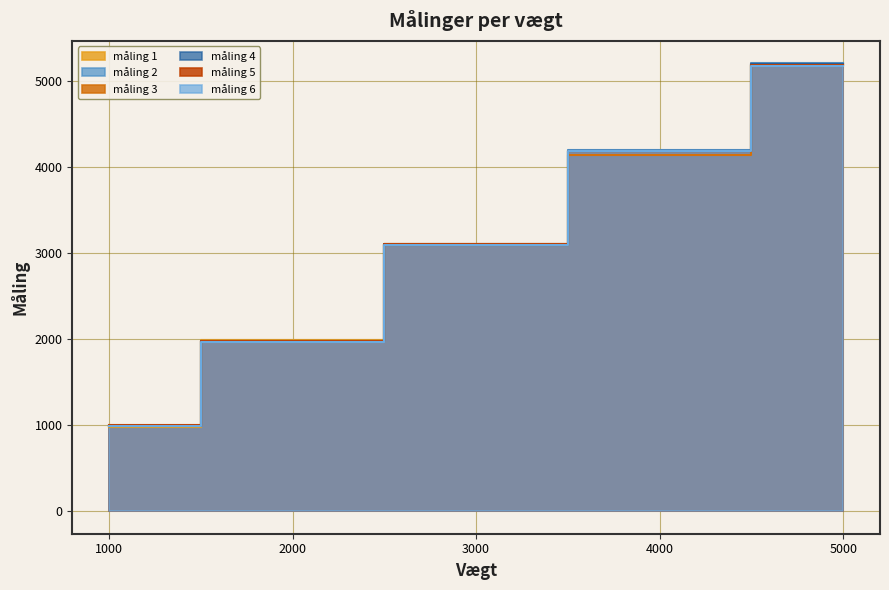

What is the average value of the måling 1 series?

3089.3